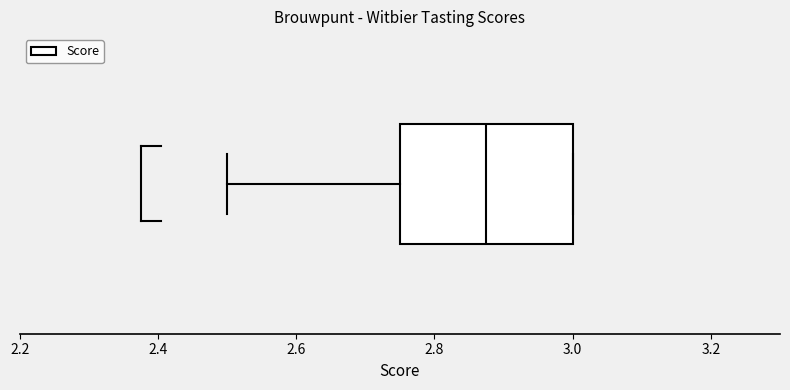

Read this box plot against the x-axis: the position of the median line, the range covered by the box, and the ends of both whiskers. The values are not printed on the chart, so give them approximately, as read against the axis.

median 2.88, box 2.76 to 3.00, whiskers 2.50 to 3.00